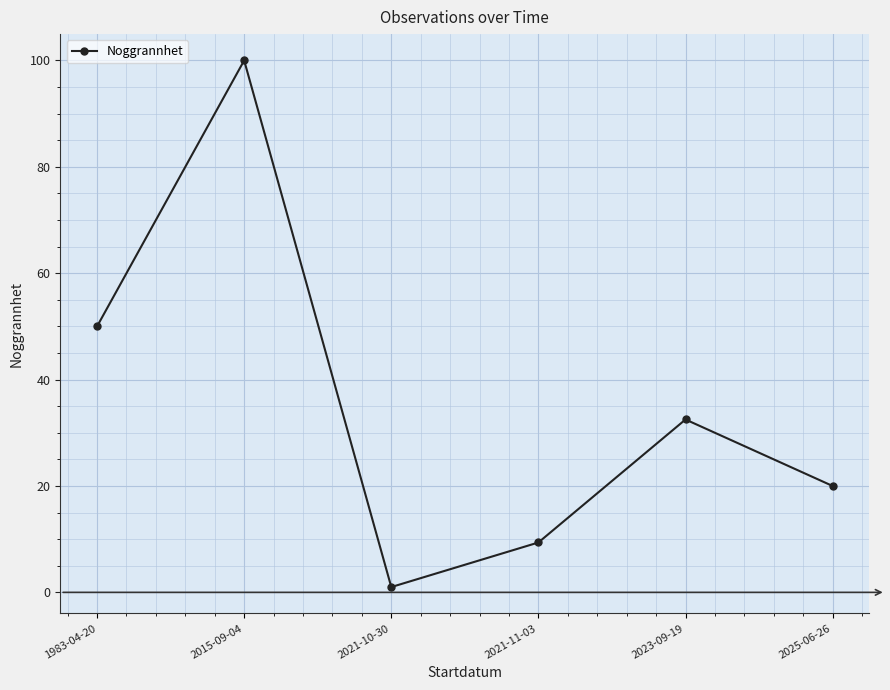

At which category does the data reach its first local peak?

2015-09-04